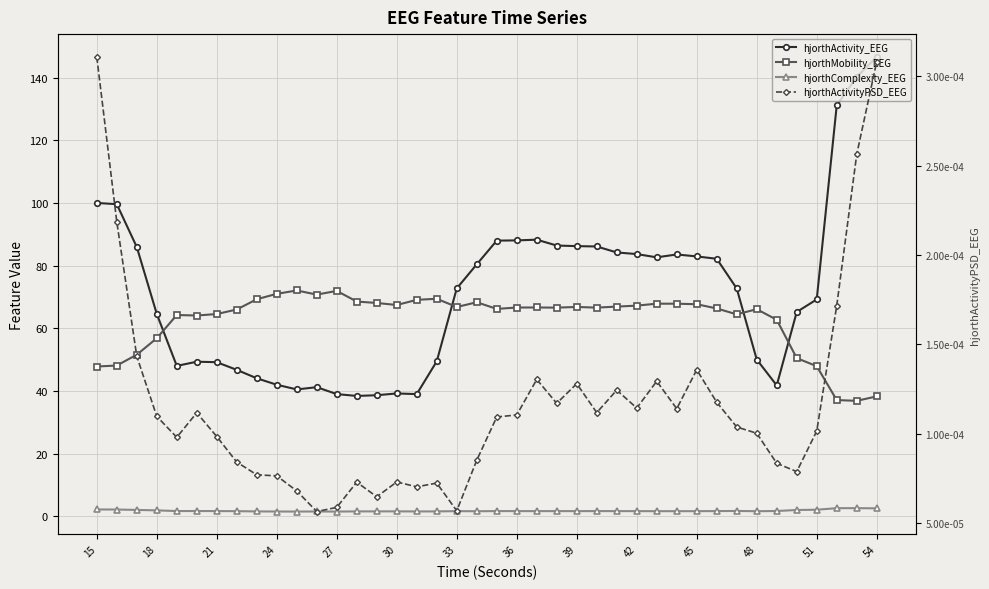

At how many categories does at least one series exceed 4?

40